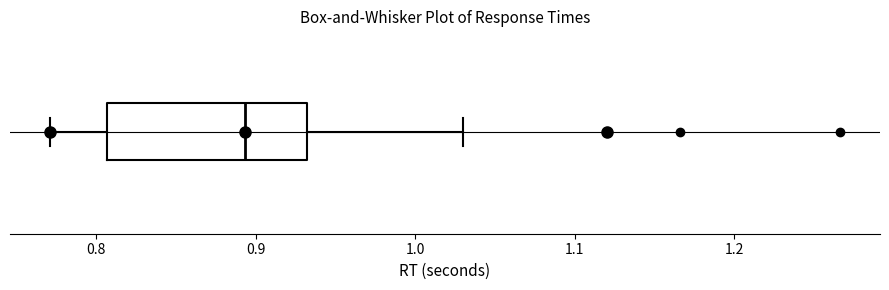

Read this box plot against the x-axis: the position of the median line, the range covered by the box, and the ends of both whiskers. The values are not printed on the chart, so give them approximately, as read against the axis.

median 0.89, box 0.81 to 0.93, whiskers 0.77 to 1.03